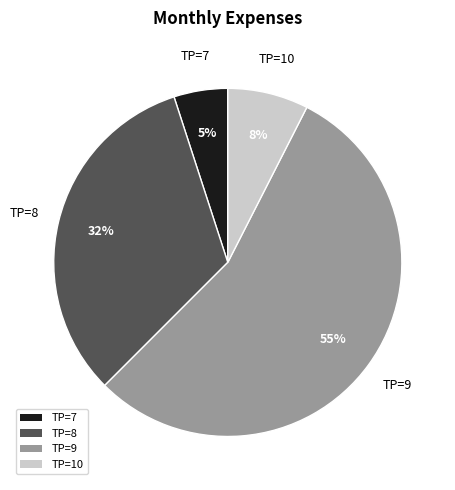

Rank the categories by value from lowest to highest.

TP=7, TP=10, TP=8, TP=9